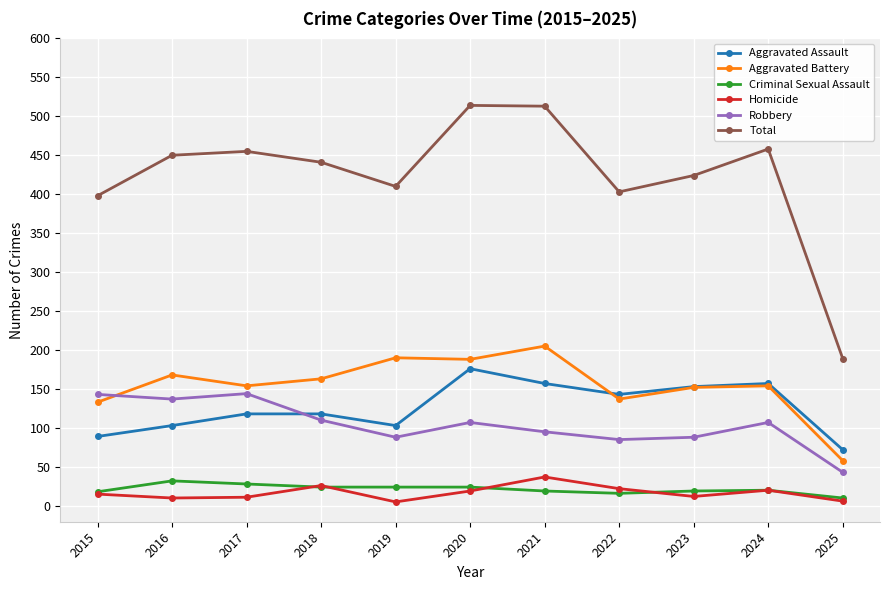

List the series in order of their peak value, highest first.

Total, Aggravated Battery, Aggravated Assault, Robbery, Homicide, Criminal Sexual Assault